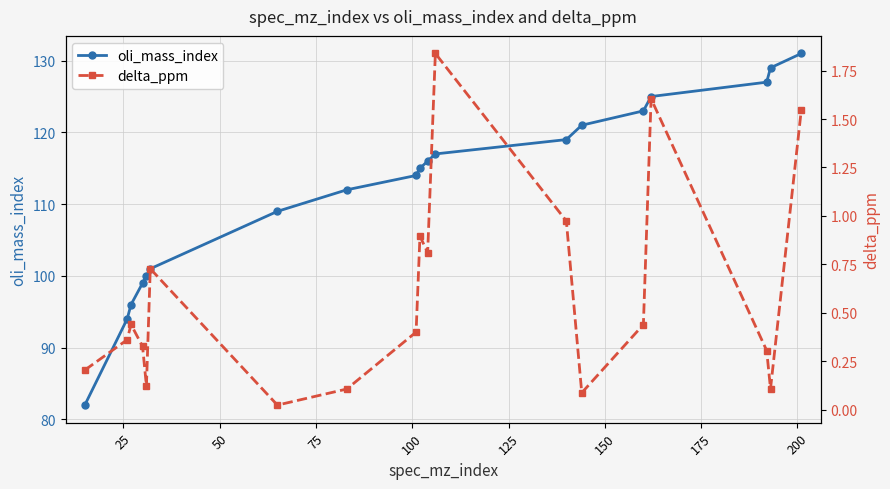

True or false: oli_mass_index has a value of 189.2 at 150.

False